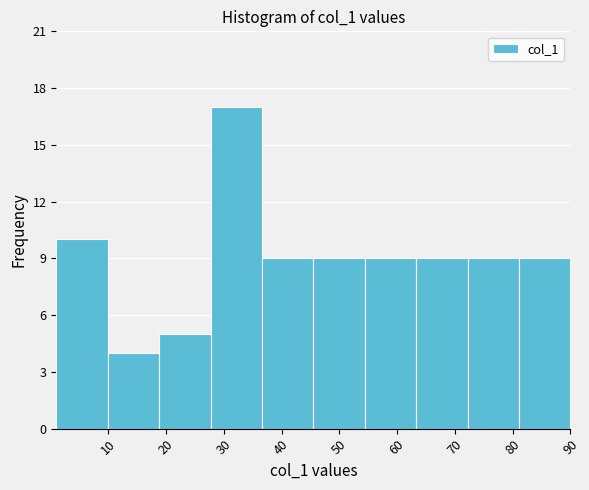

How tall is the bar that spans 72.2 to 81.1 on the x-axis? Neither the bar edges nor the heights are printed on the chart, so give them approximately, as read against the axes.

9